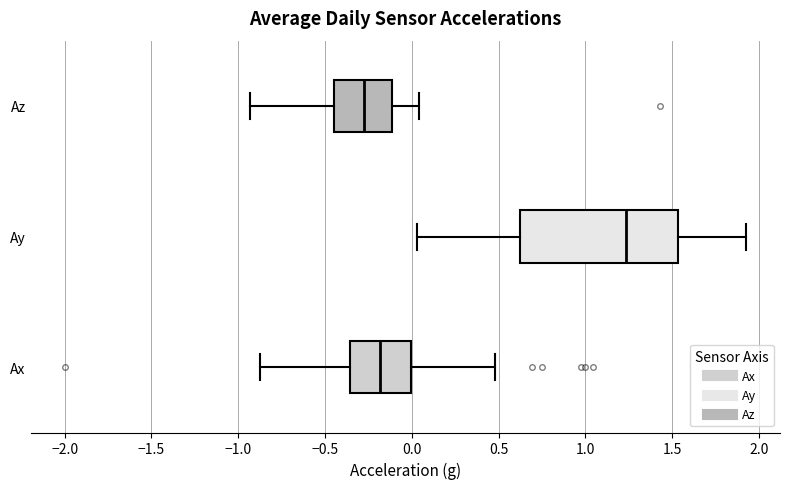

Reading bottom to top, read every box against the x-axis: the position of its median line, the range the box covers, and the ends of its whiskers. The values are not printed on the chart, so give them approximately, as read against the axis.

Ax: median -0.20, box -0.35 to 0.00, whiskers -0.90 to 0.50
Ay: median 1.25, box 0.60 to 1.55, whiskers 0.05 to 1.95
Az: median -0.30, box -0.45 to -0.10, whiskers -0.95 to 0.05